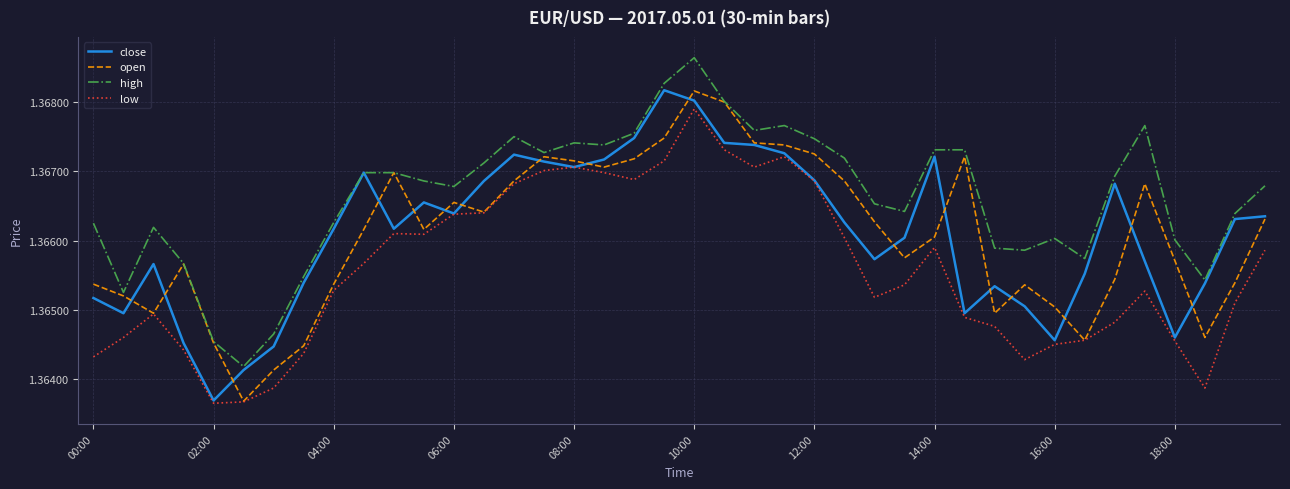

True or false: low and high cross at least once.

False